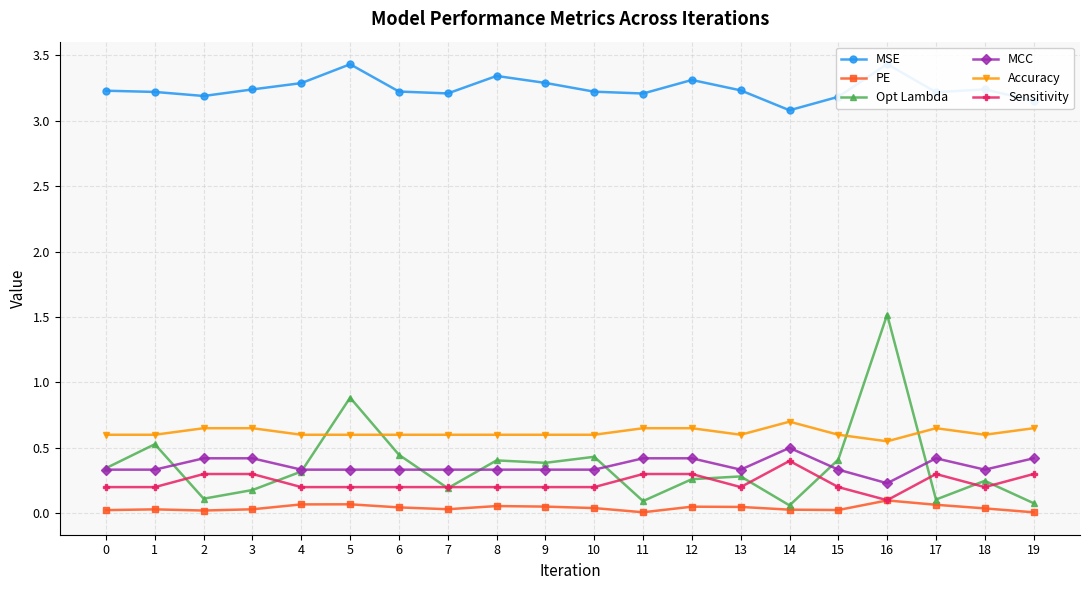

Where is the first local minimum for MCC?

13